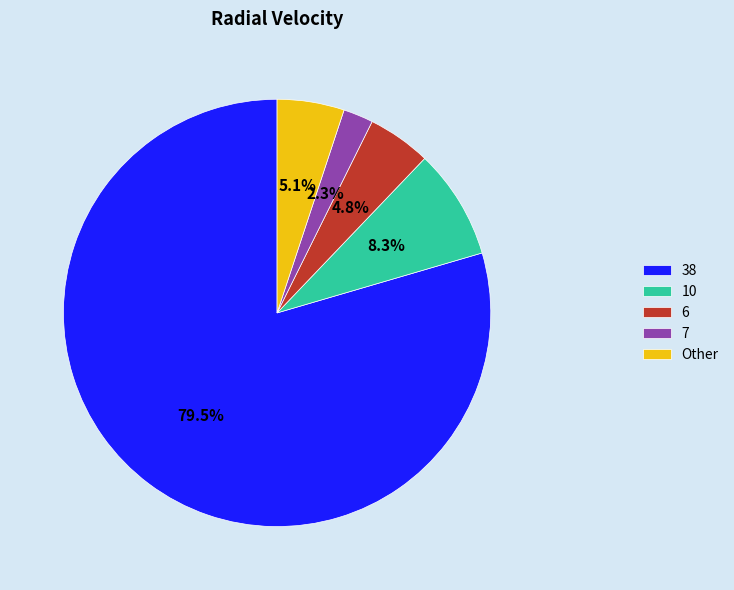

Is 38 the majority of the pie?

Yes